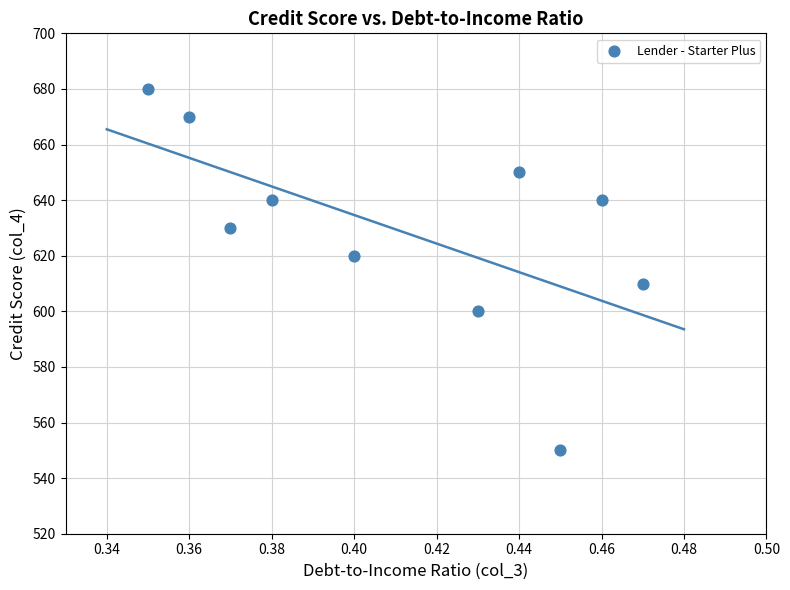

What is the range of Y values (max minus min)?

130